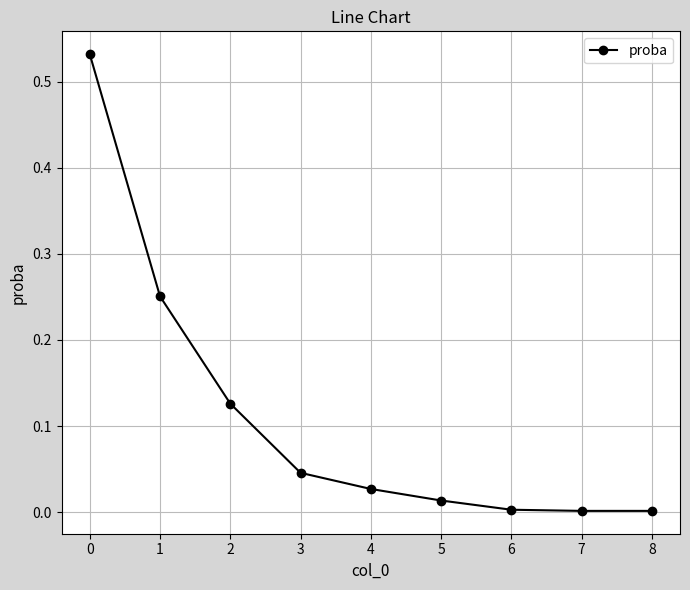

True or false: the data shows 0.0 at 8.

True